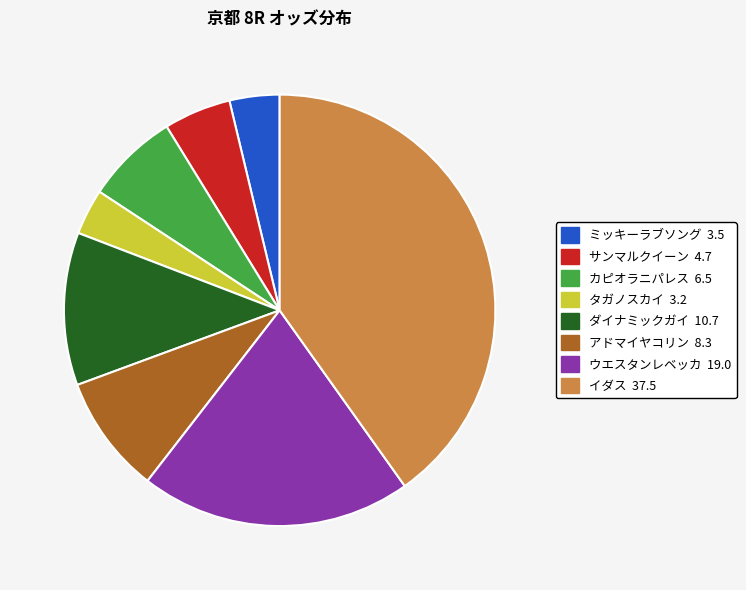

Is it true that ミッキーラブソング is 4% of the pie?

True